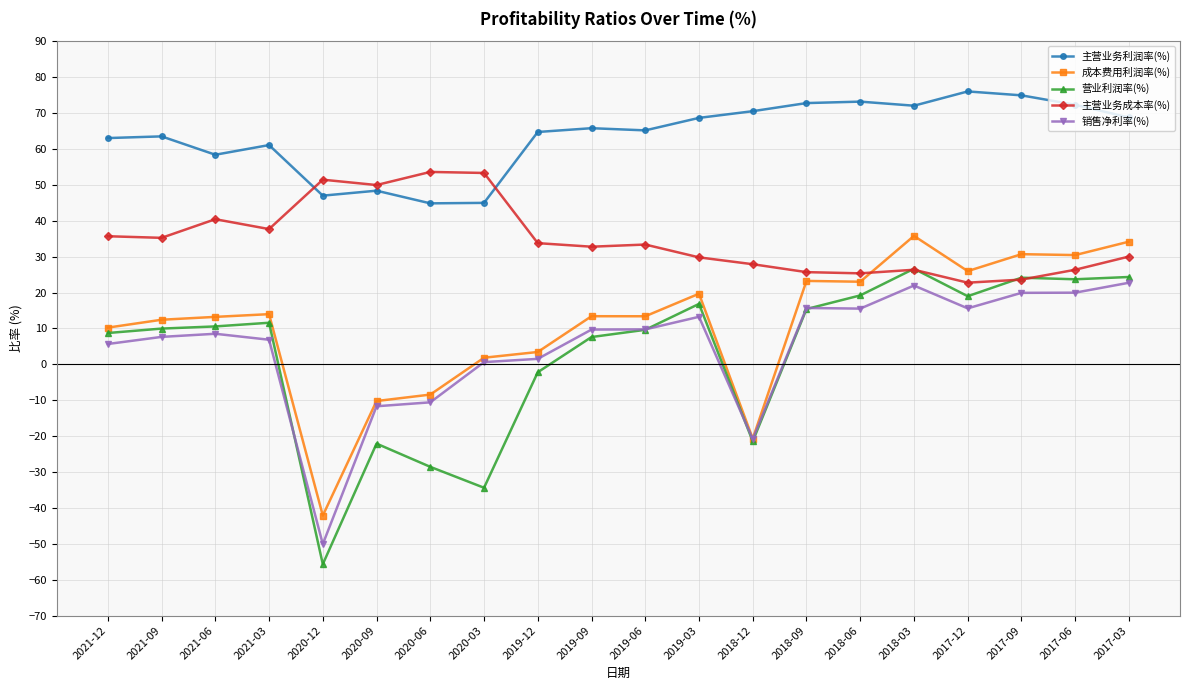

What is the minimum value for 成本费用利润率(%)?

-42.1